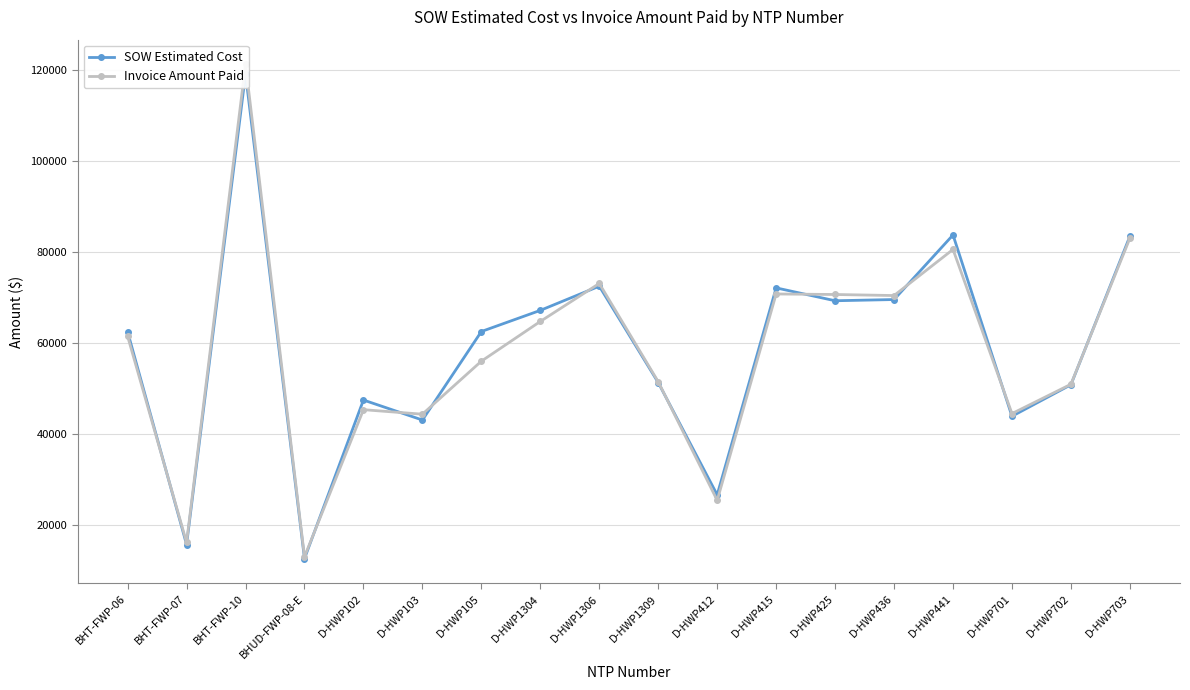

Rank the categories by Invoice Amount Paid value from highest to lowest.

BHT-FWP-10, D-HWP703, D-HWP441, D-HWP1306, D-HWP415, D-HWP425, D-HWP436, D-HWP1304, BHT-FWP-06, D-HWP105, D-HWP1309, D-HWP702, D-HWP102, D-HWP701, D-HWP103, D-HWP412, BHT-FWP-07, BHUD-FWP-08-E